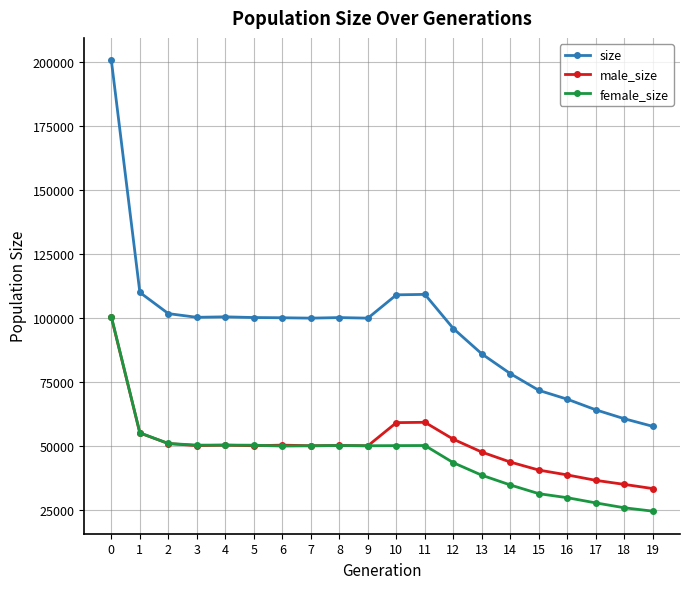

True or false: size has more than 0 points higher than both neighbors.

True